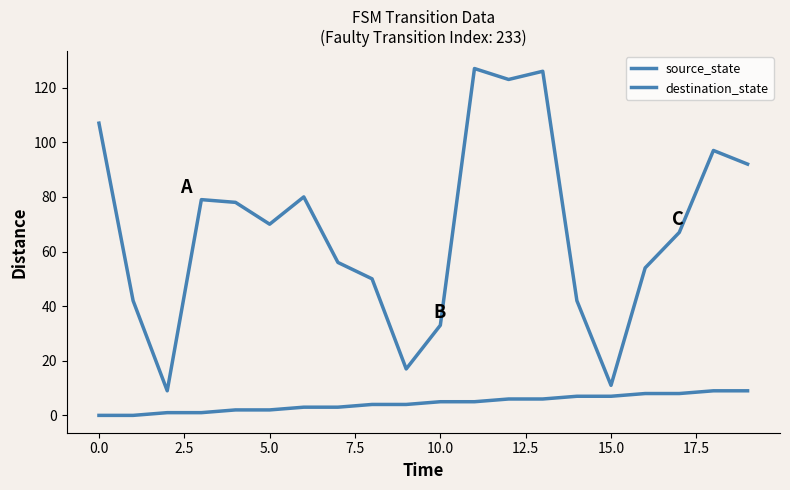

How many lines are shown in the chart?

2